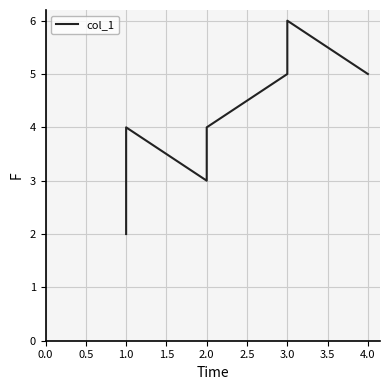

What is the change in value from 1.0 to 3.0?

+4